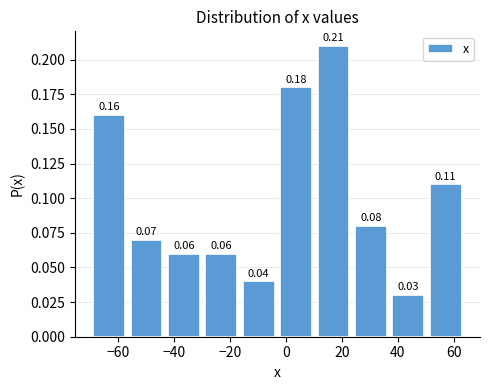

Which range on the x-axis has the tallest bar?

10 to 24